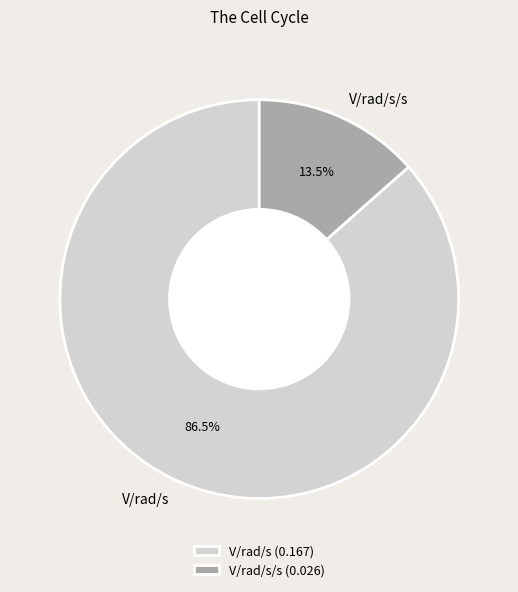

Is there any slice that represents more than half of the pie?

Yes